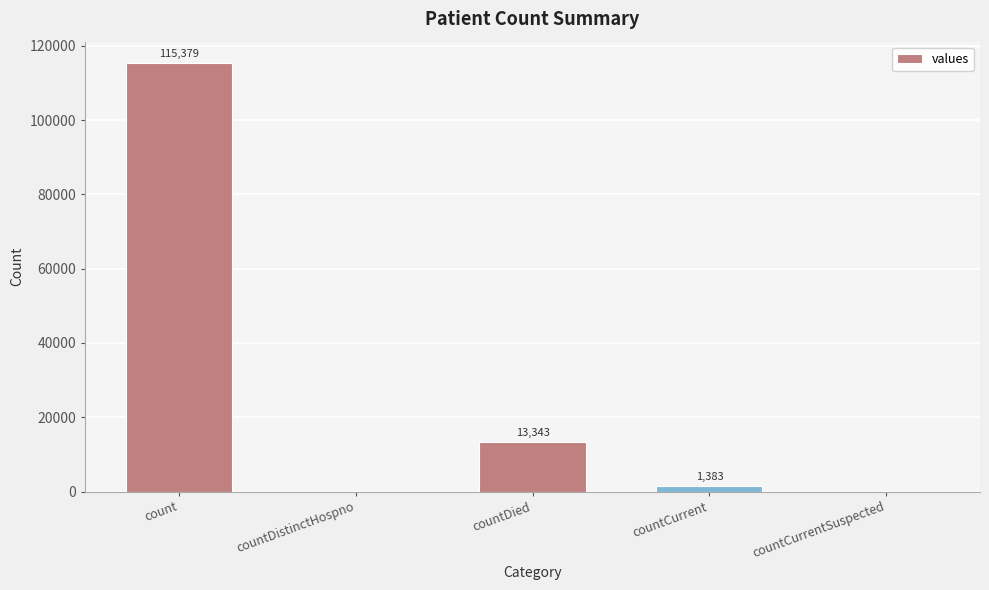

What is the maximum value shown in the chart?

115379